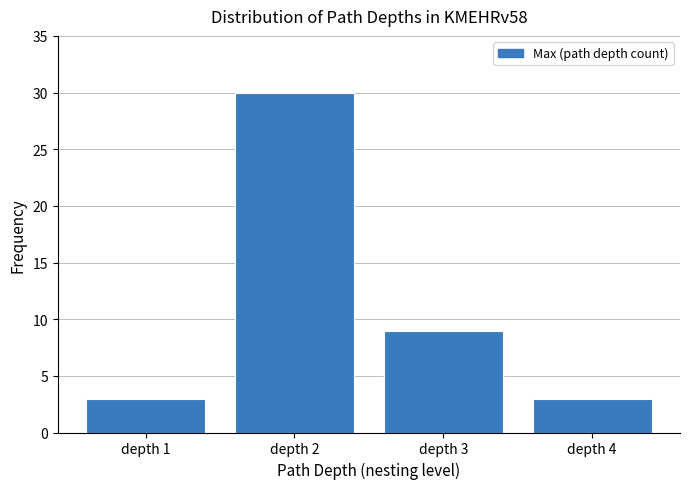

Reading right to left, what are all the values shown in this chart?

depth 4=3	depth 3=9	depth 2=30	depth 1=3